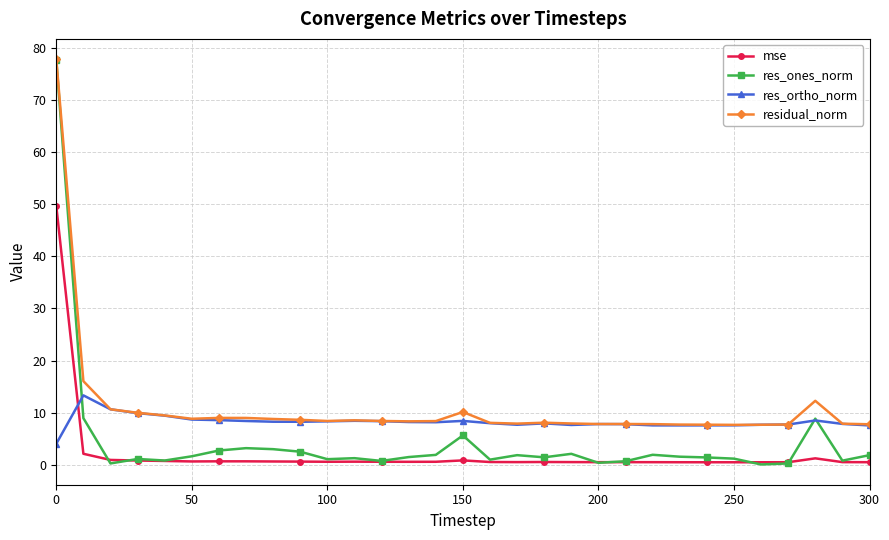

How many intersections are there between res_ortho_norm and mse?

1